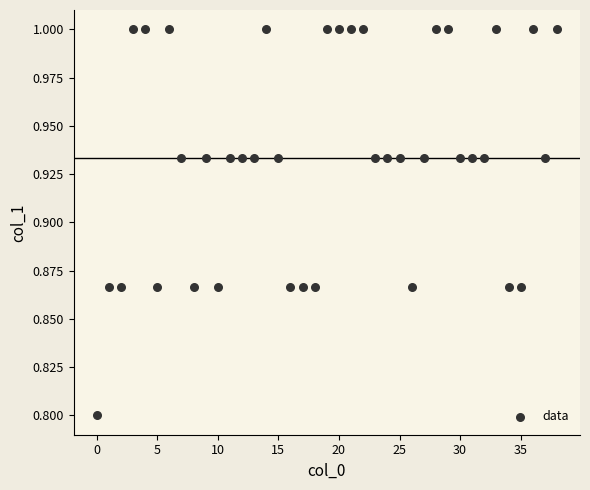

What Y value in the scatter plot is closest to 0?

0.8